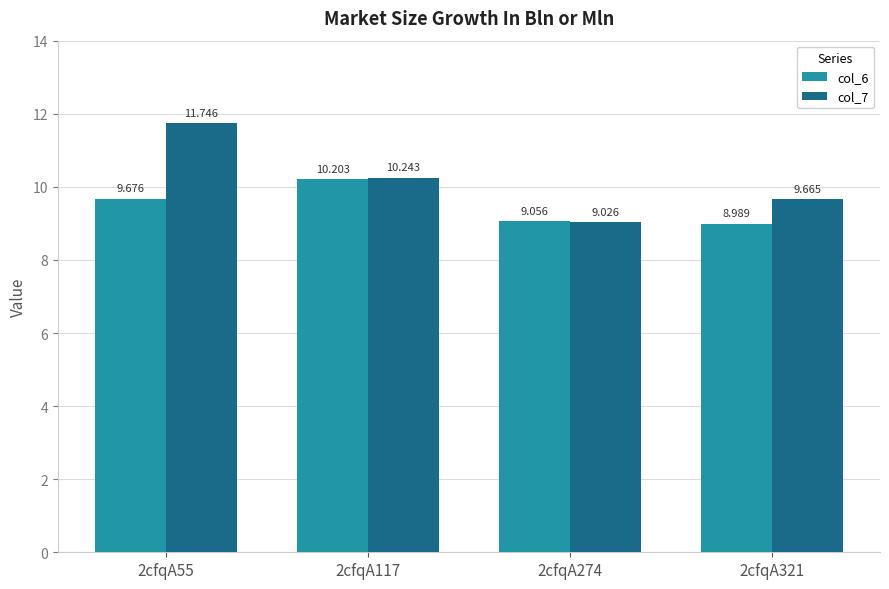

Between 2cfqA117 and 2cfqA321, which series saw the biggest shift?

col_6